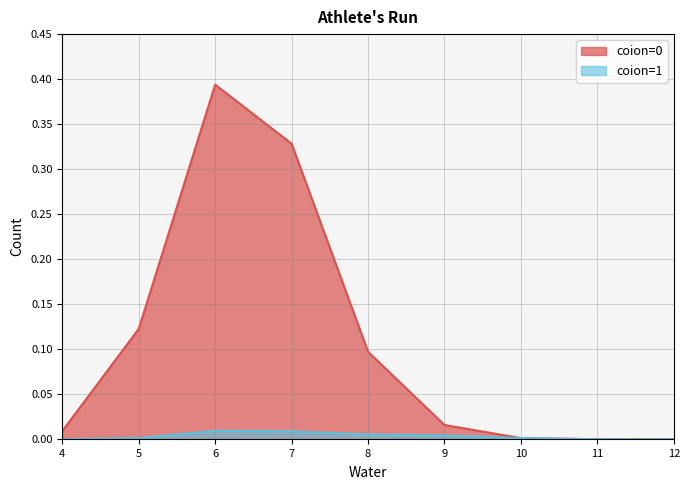

Which category has the highest value in the coion=1 series?

6